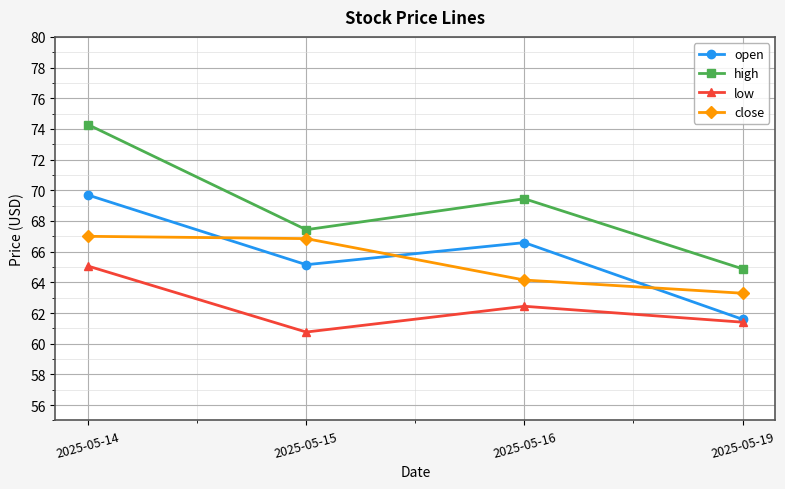

The high series shows 122.5 at 2025-05-16. True or false?

False